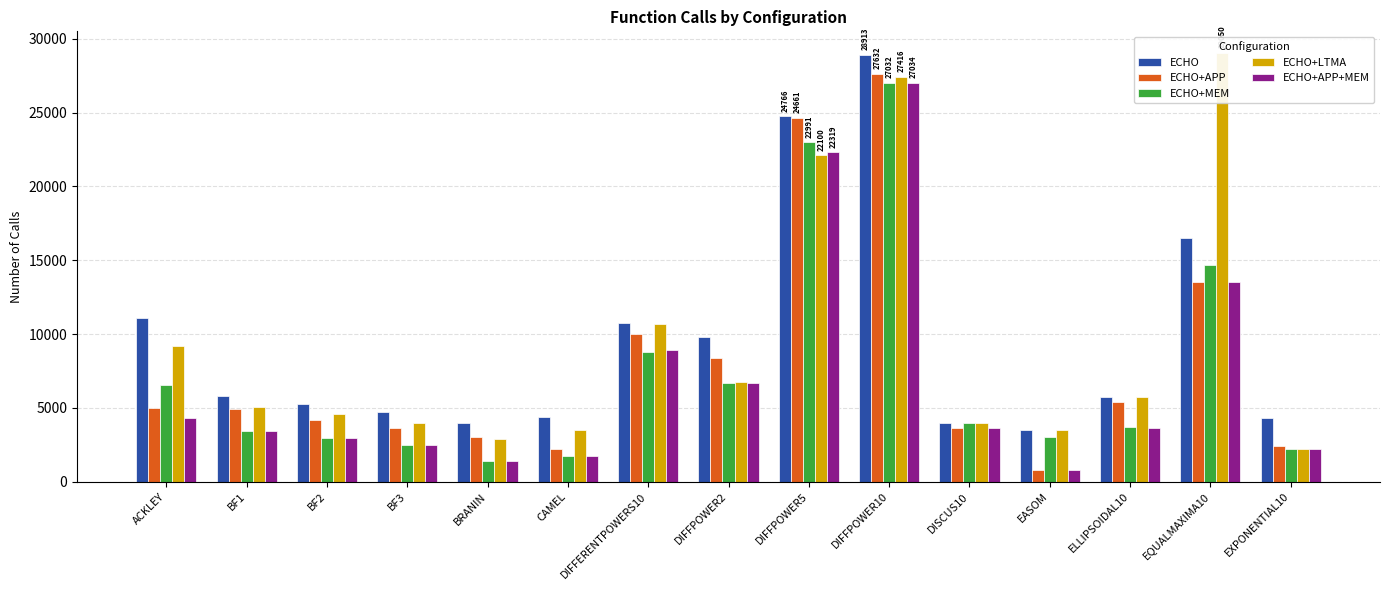

What is the value of the ECHO+APP+MEM bar at the 11th from the left?

3668